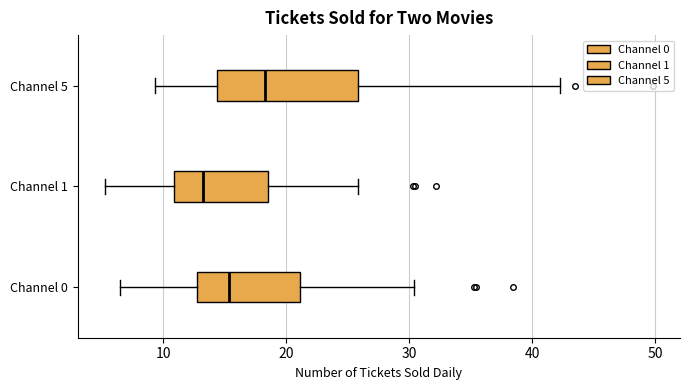

Where does the median line of the box for Channel 5 sit on the x-axis? The values are not printed on the chart, so give them approximately, as read against the axis.

18